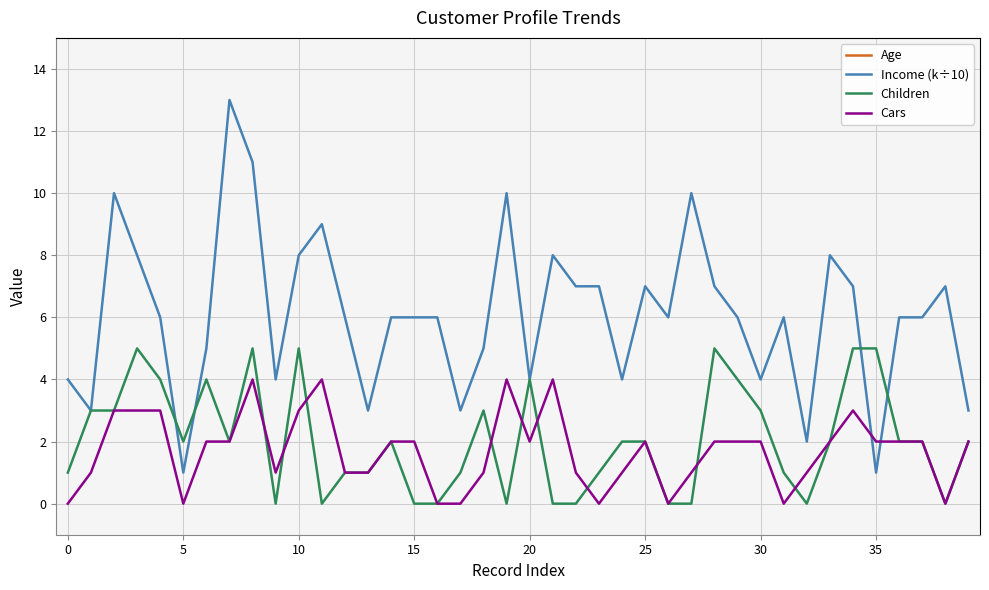

What is the sum of the Cars values at 37 and 11?

6